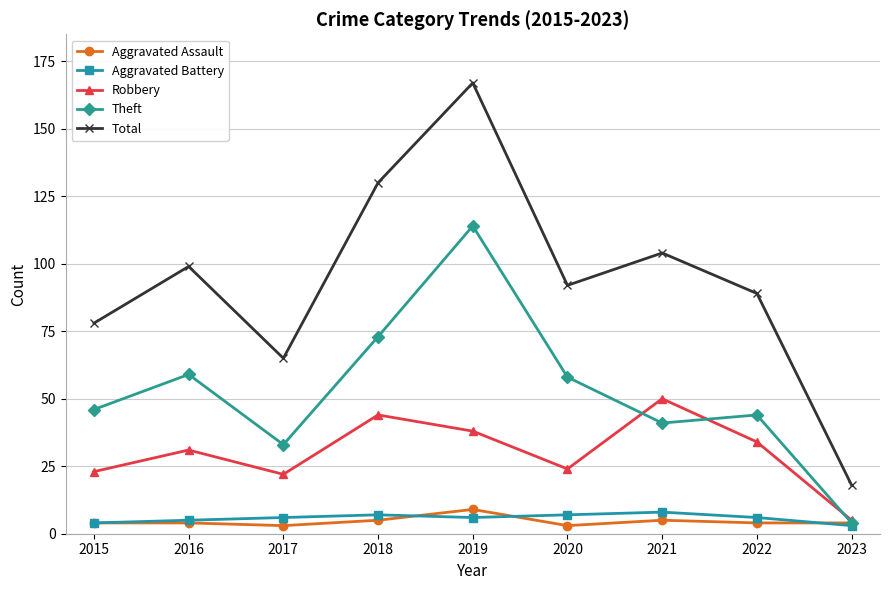

What is the greatest value displayed?

167